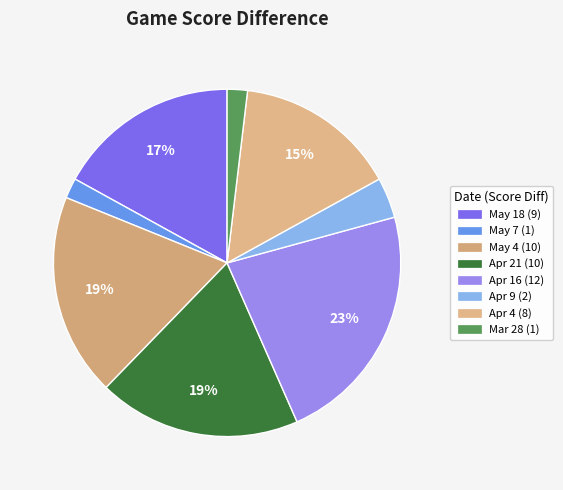

What is the largest slice in the pie chart?

Apr 16